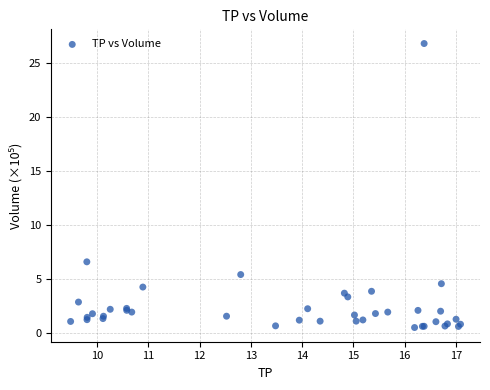

What Y value in the scatter plot is closest to 13?

6.6